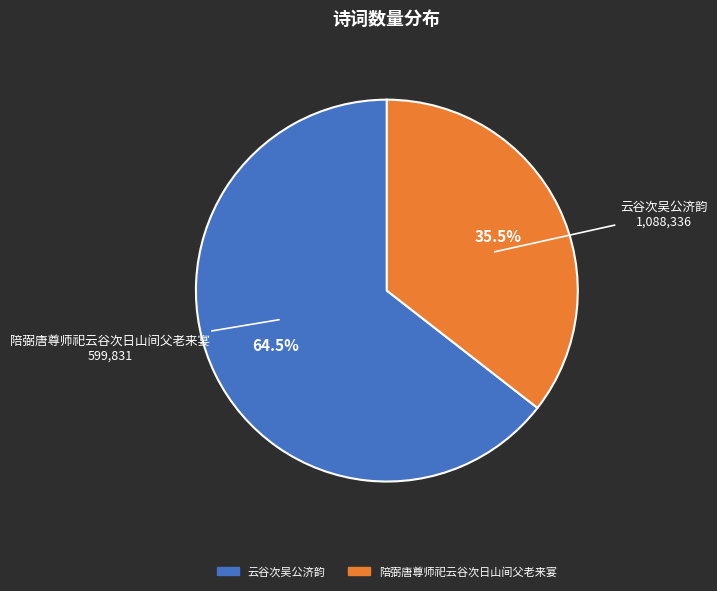

How many segments does this pie chart have?

2